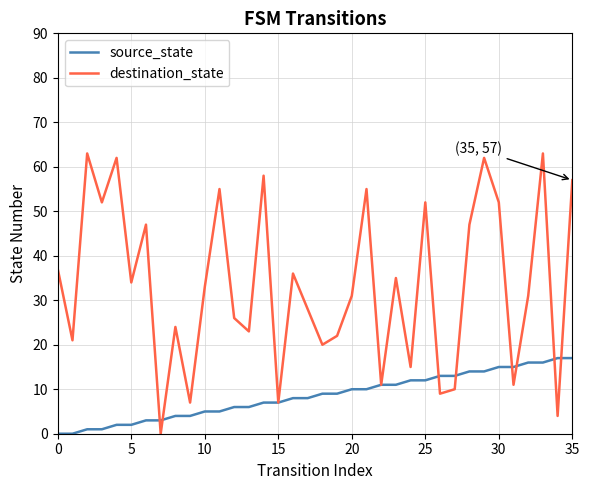

Rank the series by their average value, from lowest to highest.

source_state, destination_state